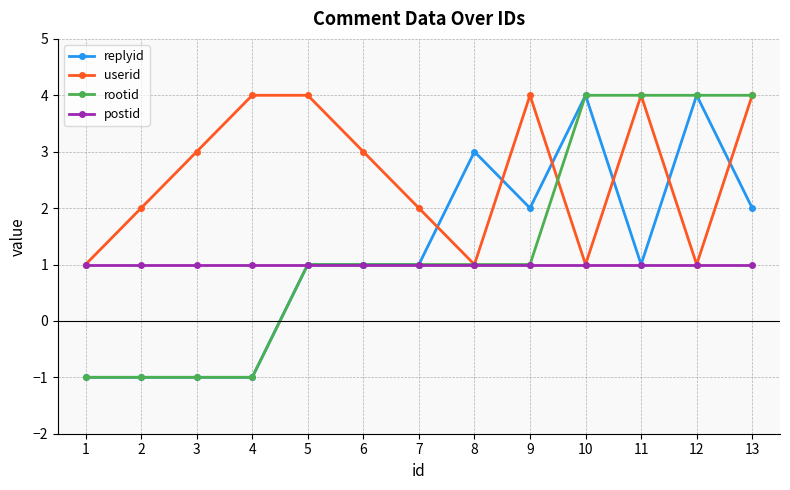

True or false: replyid and userid cross at least once.

True